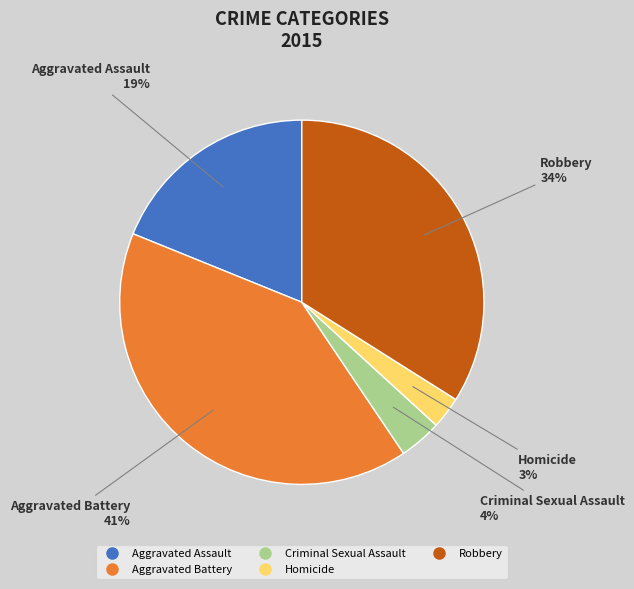

Which slice is the largest?

Aggravated Battery